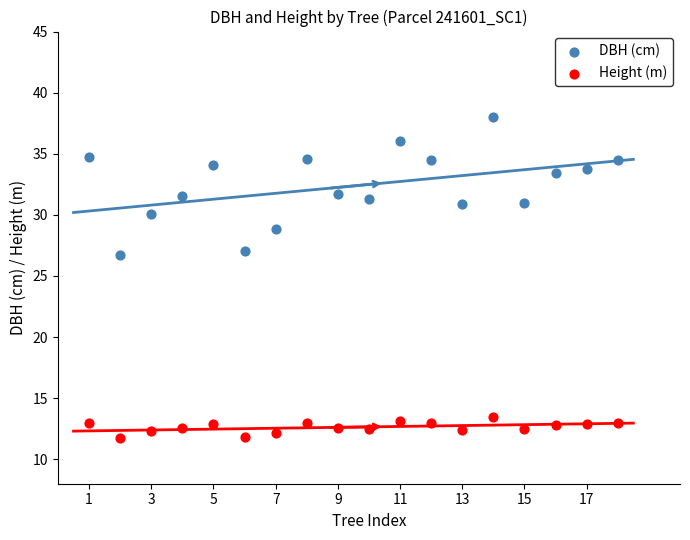

What are all the series names shown in the legend?

DBH (cm), Height (m)